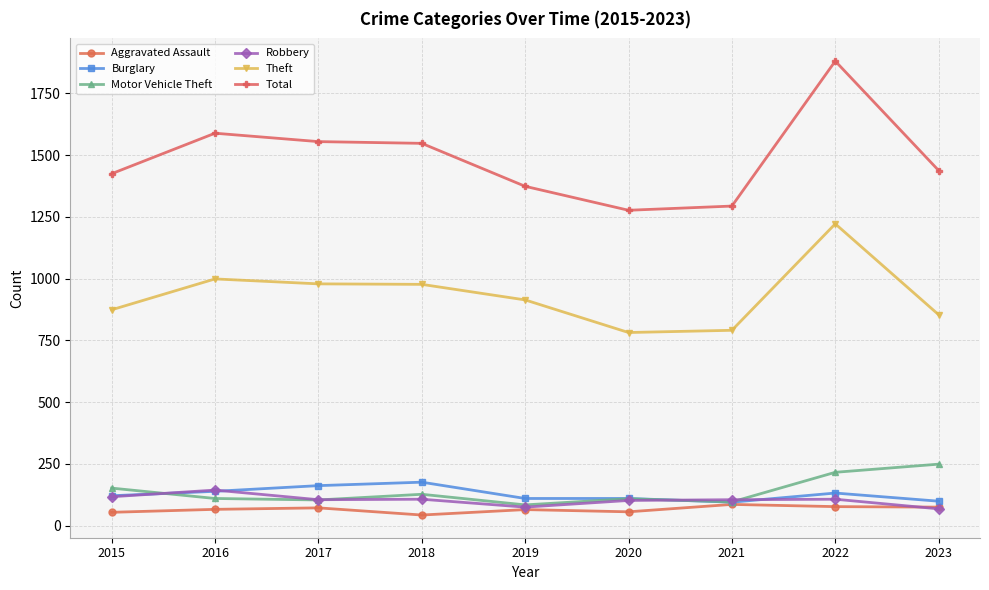

The value of Motor Vehicle Theft at 2022 is 383. True or false?

False